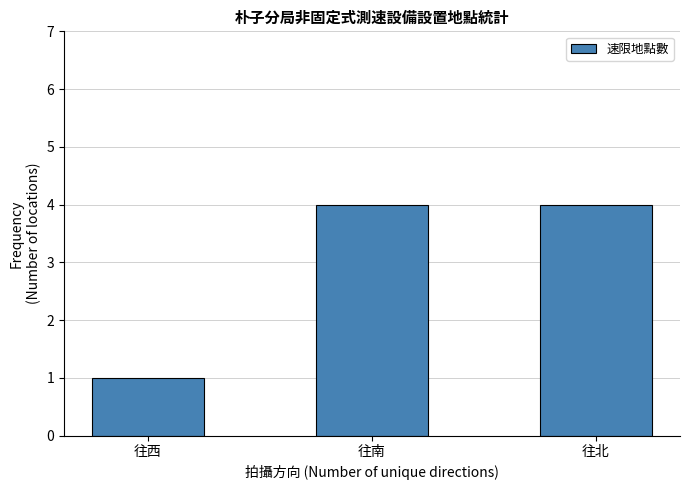

Are the bars grouped side by side (vs. stacked)?

No